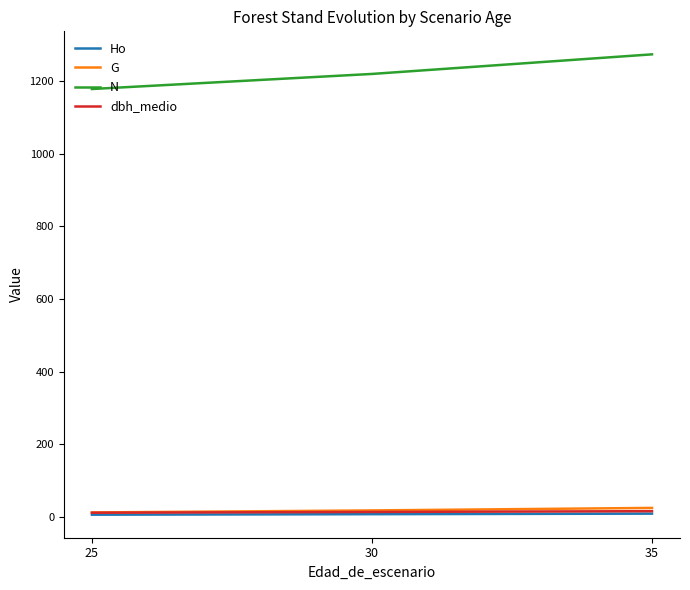

Read the N value at 35.

1273.2